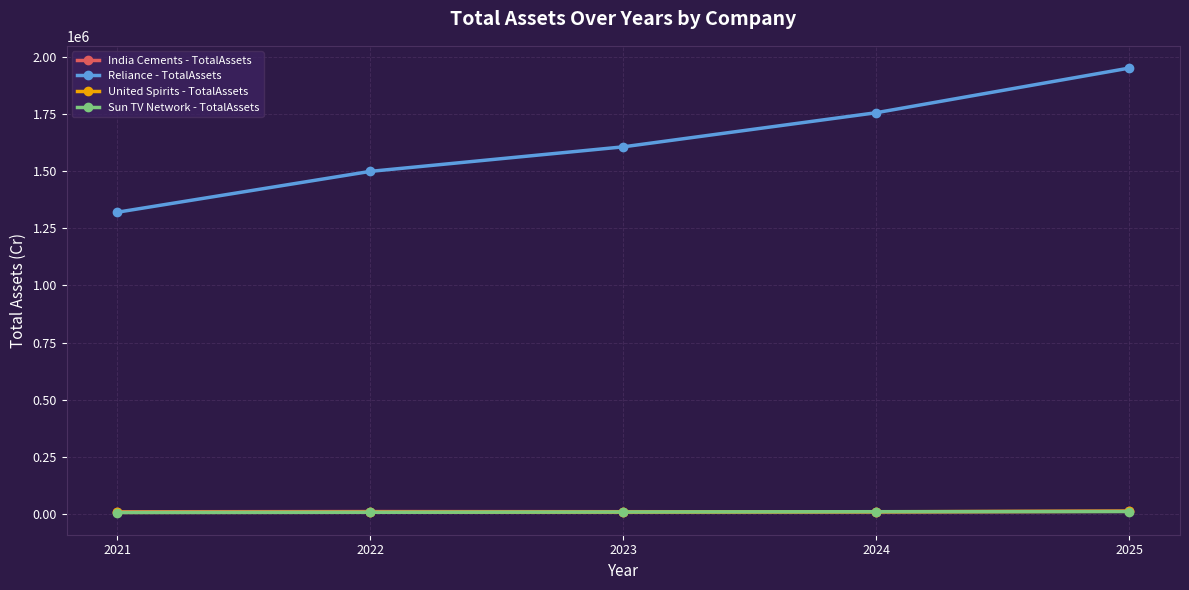

Which category has the highest value across all series?

2025